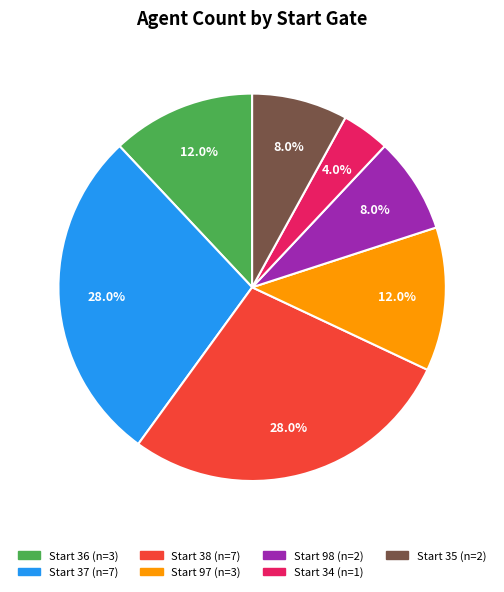

Is there any slice that represents more than half of the pie?

No